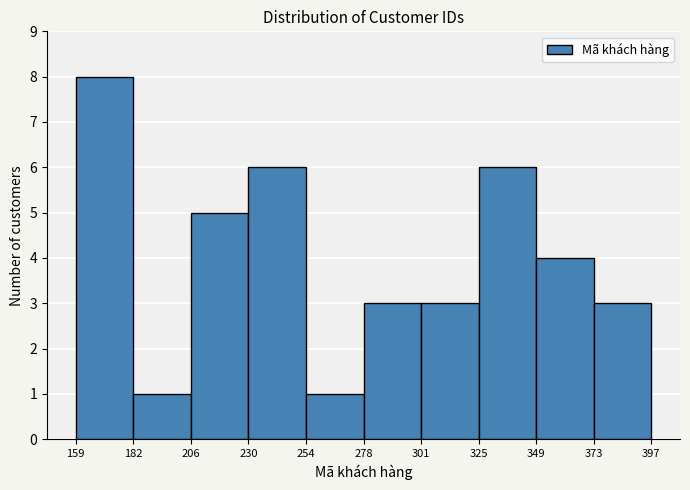

Which range on the x-axis has the tallest bar?

159 to 182